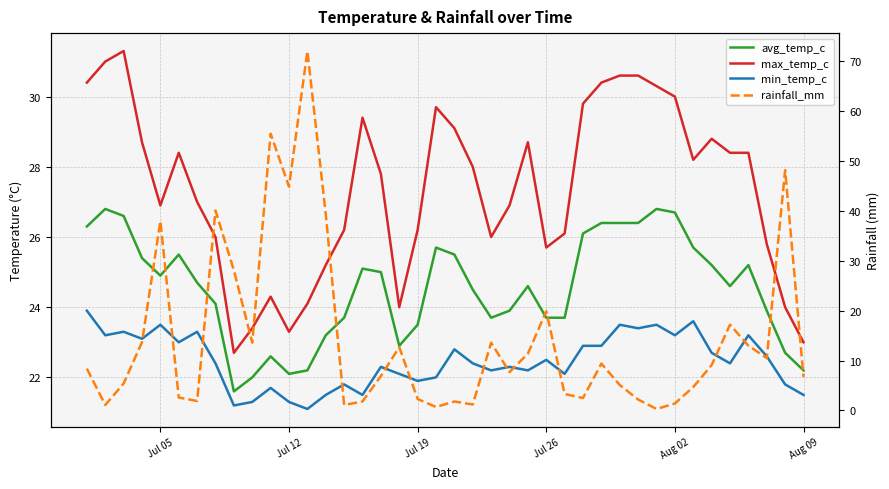

What is the average value of the min_temp_c series?

22.5